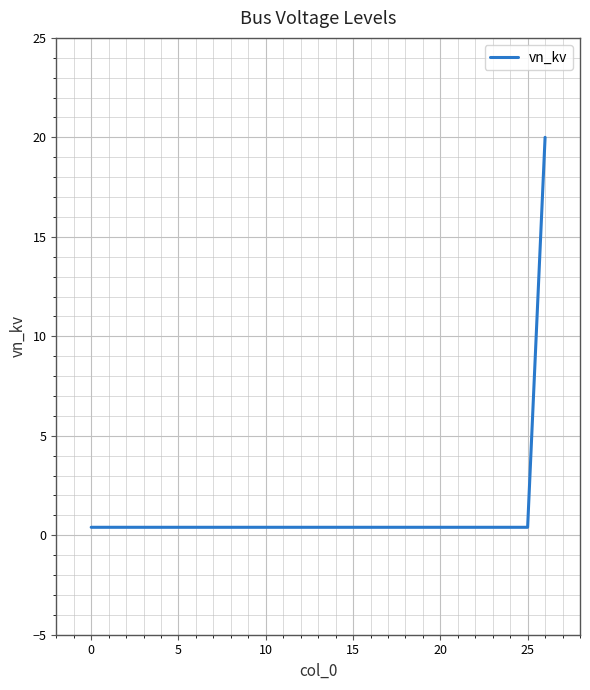

What is the greatest value displayed?

20.0